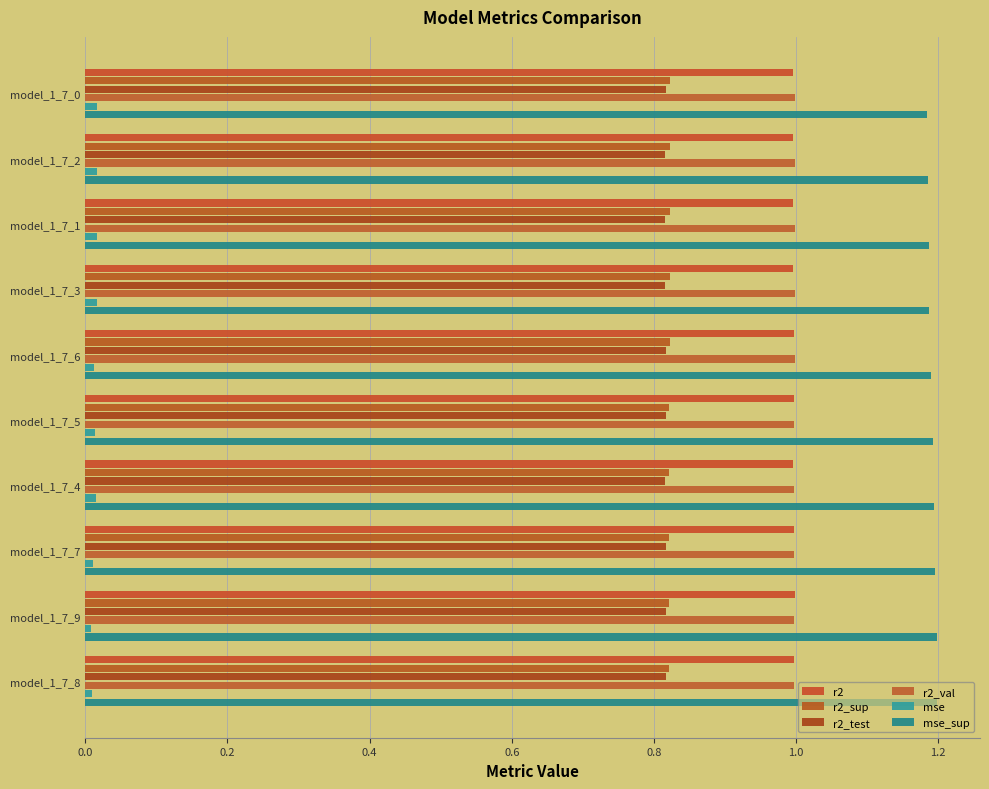

Rank the series by their maximum value, from lowest to highest.

mse, r2_test, r2_sup, r2, r2_val, mse_sup